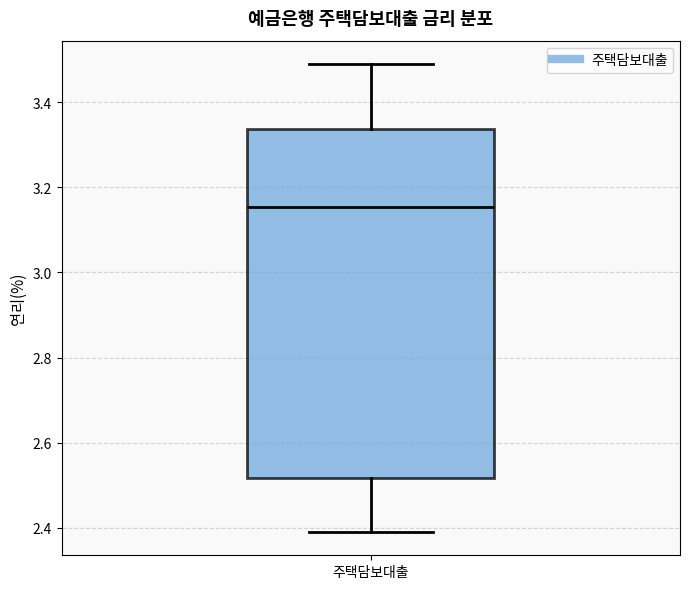

Read this box plot against the y-axis: the position of the median line, the range covered by the box, and the ends of both whiskers. The values are not printed on the chart, so give them approximately, as read against the axis.

median 3.16, box 2.52 to 3.34, whiskers 2.40 to 3.50